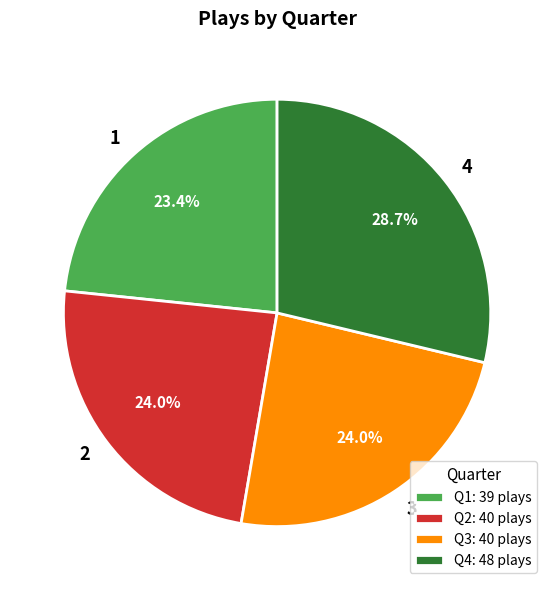

To the nearest percent, what portion does 3 represent?

24%